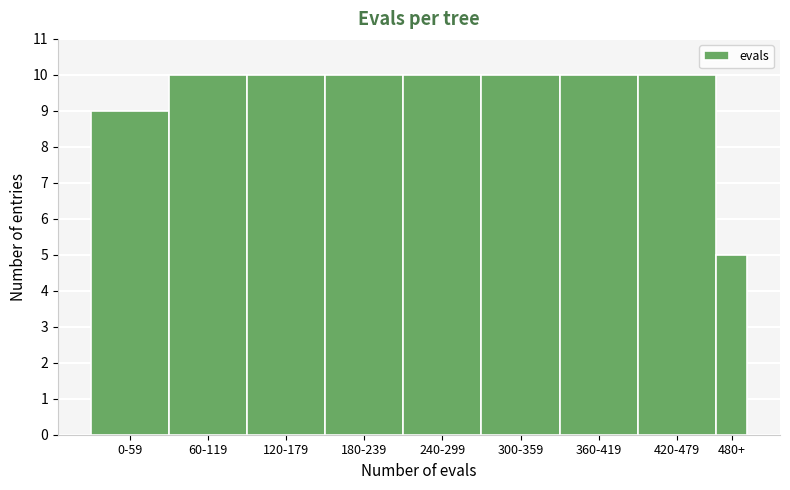

Reading left to right, list all the values displayed in this chart.

0-59=9	60-119=10	120-179=10	180-239=10	240-299=10	300-359=10	360-419=10	420-479=10	480+=5